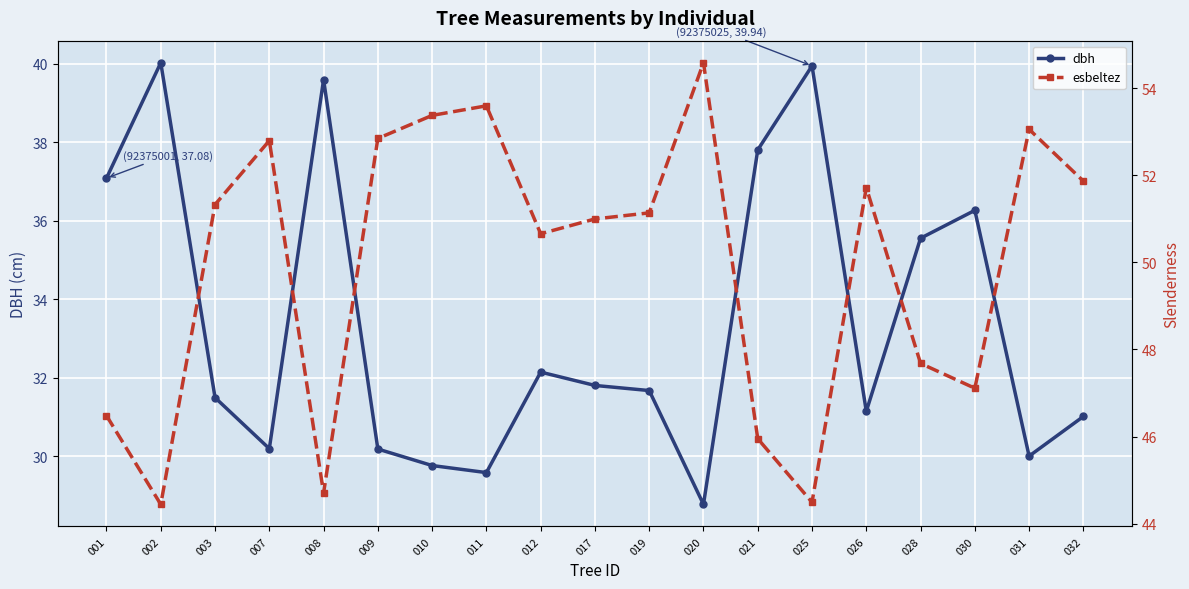

What are all the series names shown in the legend?

dbh, esbeltez